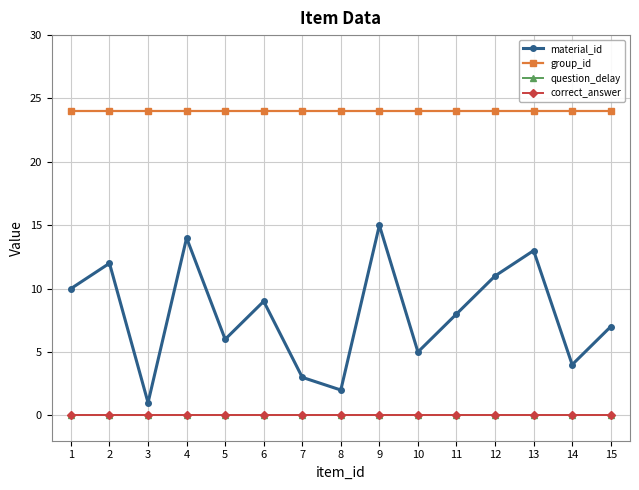

Is this an area chart (filled region under the line)?

No